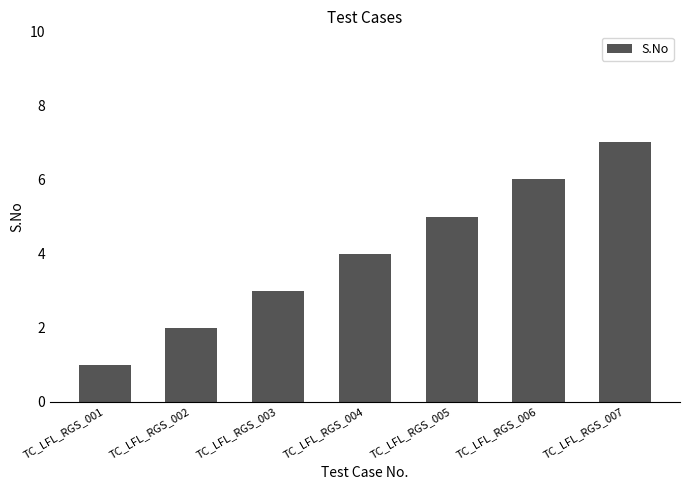

What is the difference between the maximum and minimum values?

6